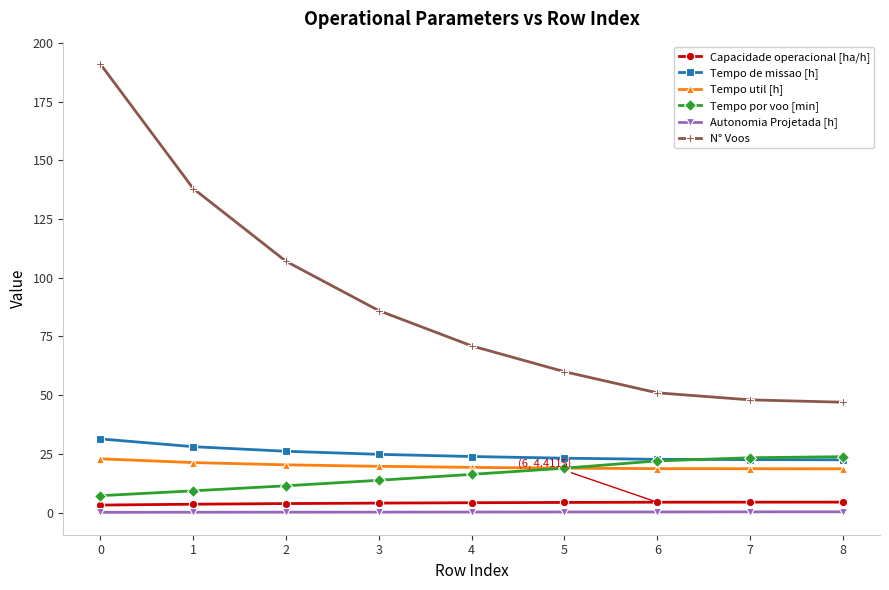

What is the total value across all series at 6?

119.1